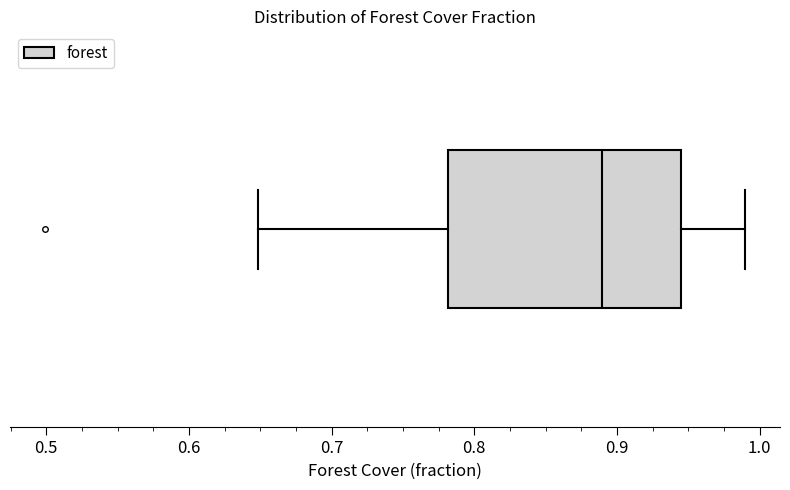

Where does the right whisker of the box end on the x-axis? The values are not printed on the chart, so give them approximately, as read against the axis.

0.99